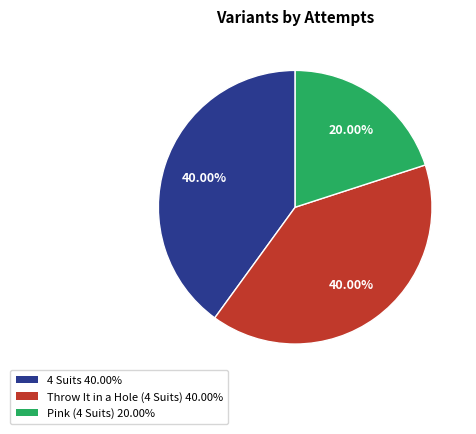

What is the smallest slice in the pie chart?

Pink (4 Suits)